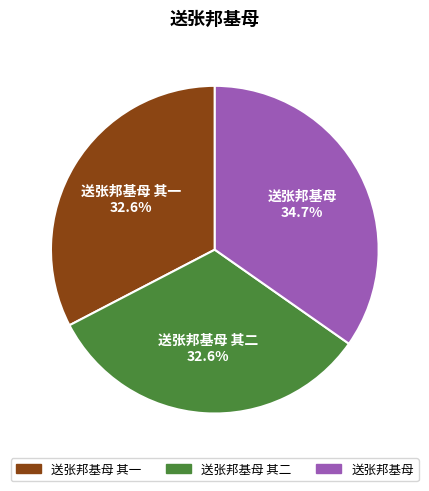

Combined, do 送张邦基母 and 送张邦基母 其一 account for over 50%?

Yes